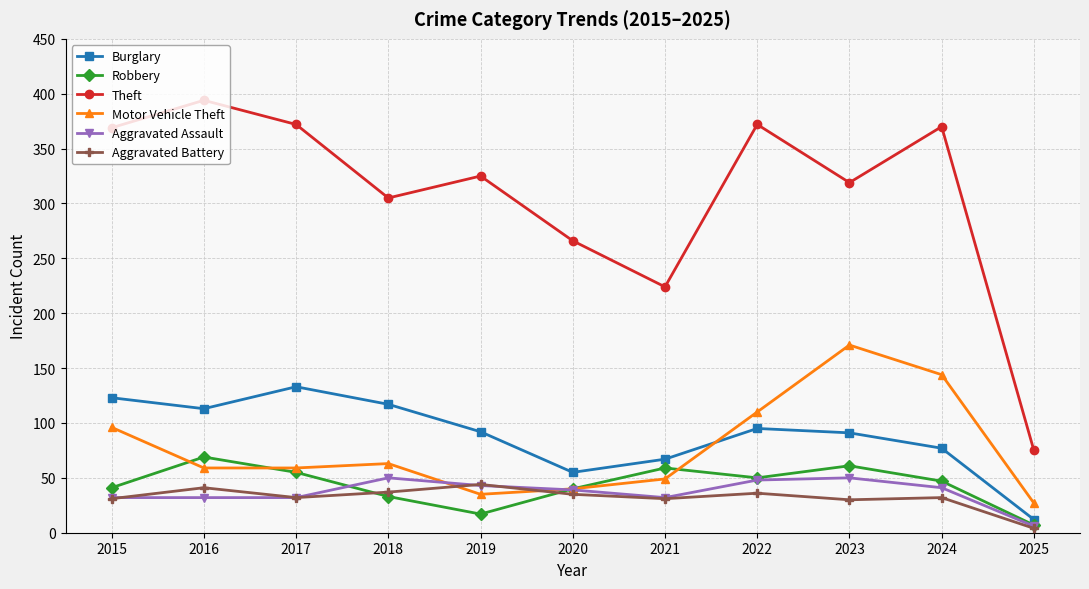

Where is the first local maximum for Burglary?

2017